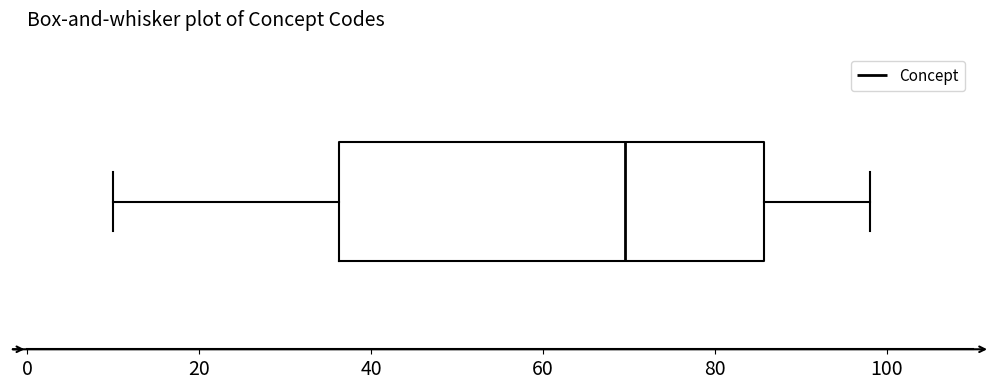

Where does the median line of the box sit on the x-axis? The values are not printed on the chart, so give them approximately, as read against the axis.

70